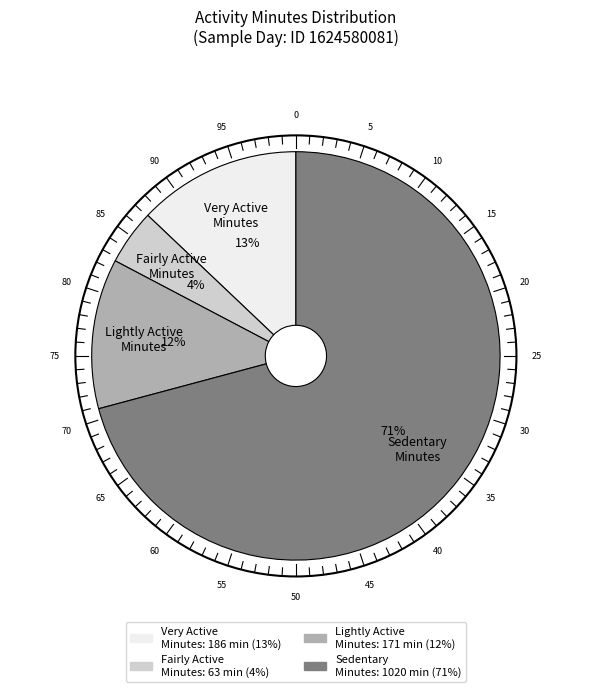

To the nearest percent, what is the average slice percentage?

25%